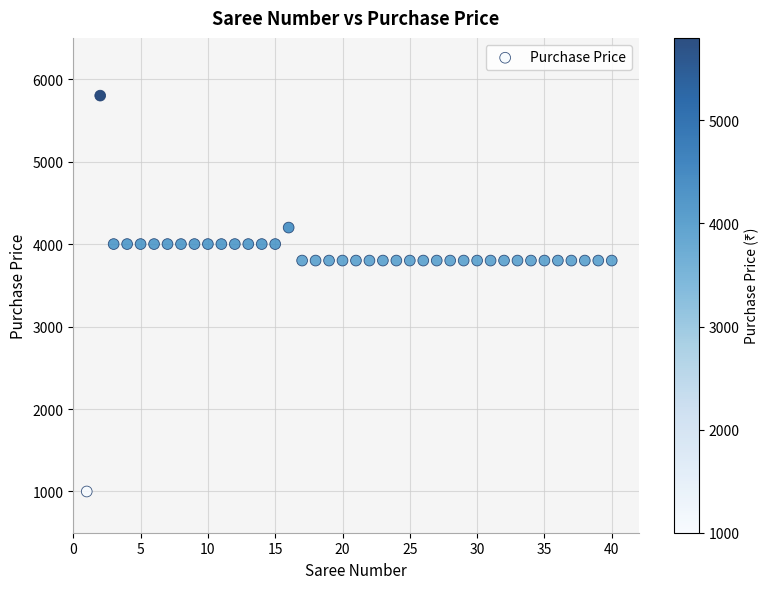

What is the range of Y values (max minus min)?

4800